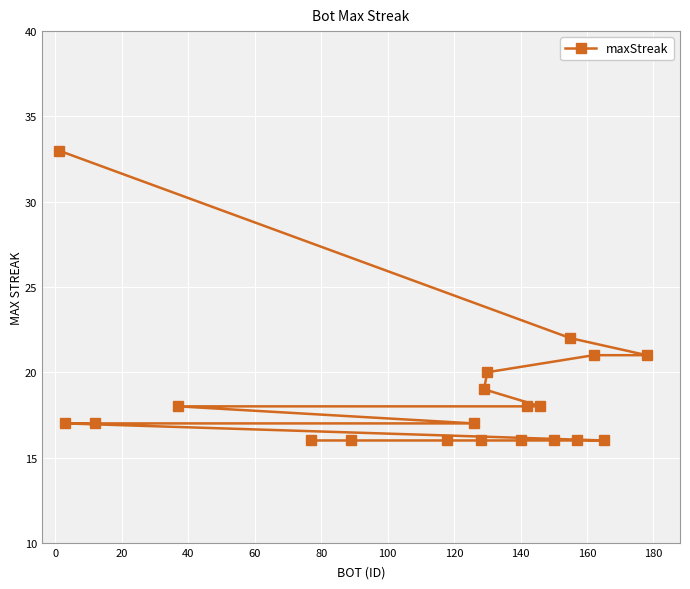

What is the sum of all values?

369